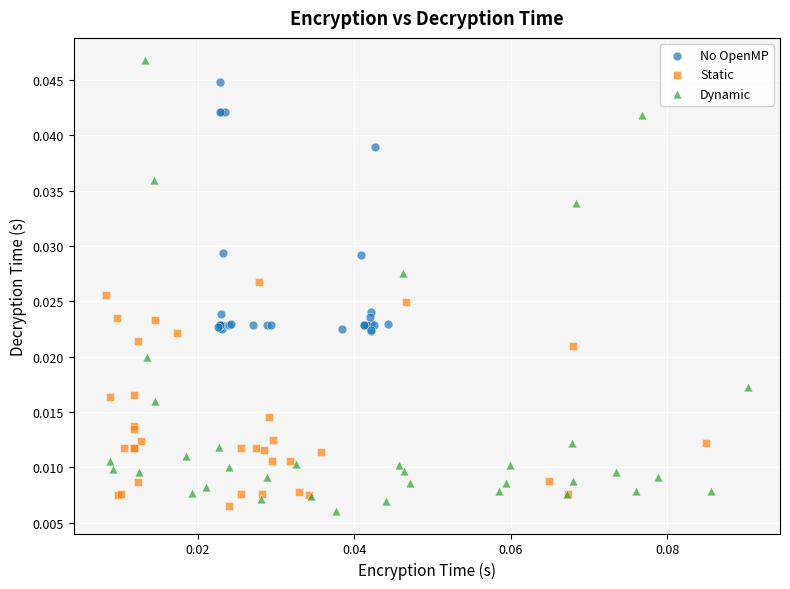

Which series contains the highest Y value?

Dynamic